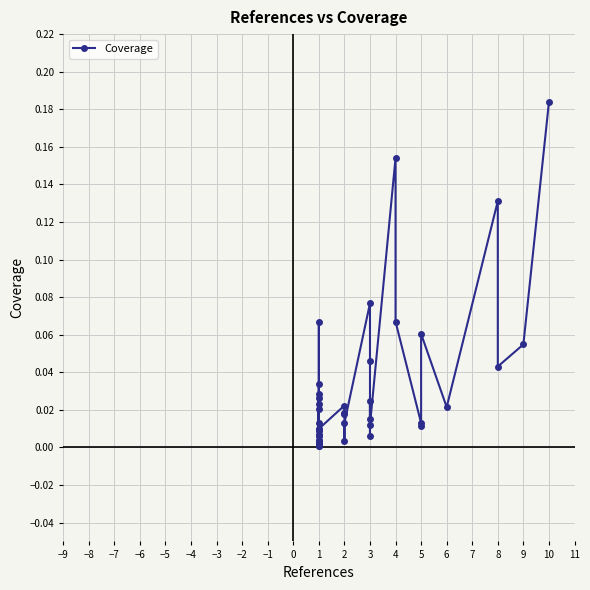

What is the greatest value displayed?

0.2